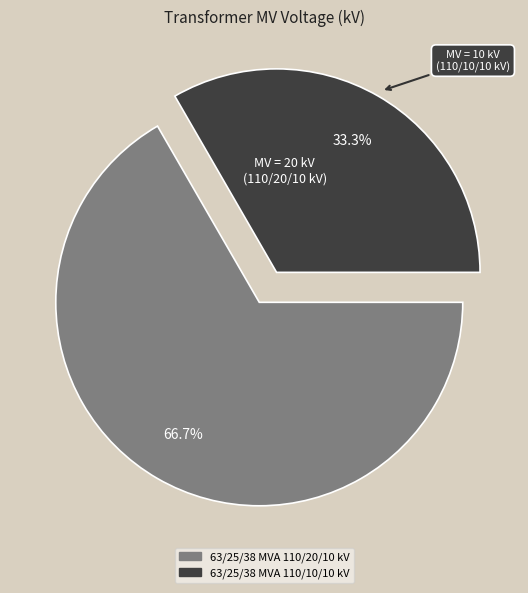

Do 63/25/38 MVA 110/20/10 kV and 63/25/38 MVA 110/10/10 kV together represent more than half of the pie?

Yes